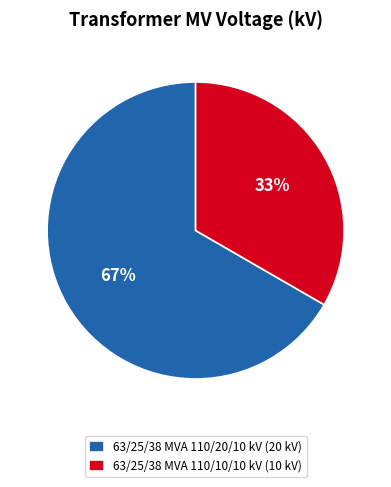

Combined, do 63/25/38 MVA 110/20/10 kV and 63/25/38 MVA 110/10/10 kV account for over 50%?

Yes